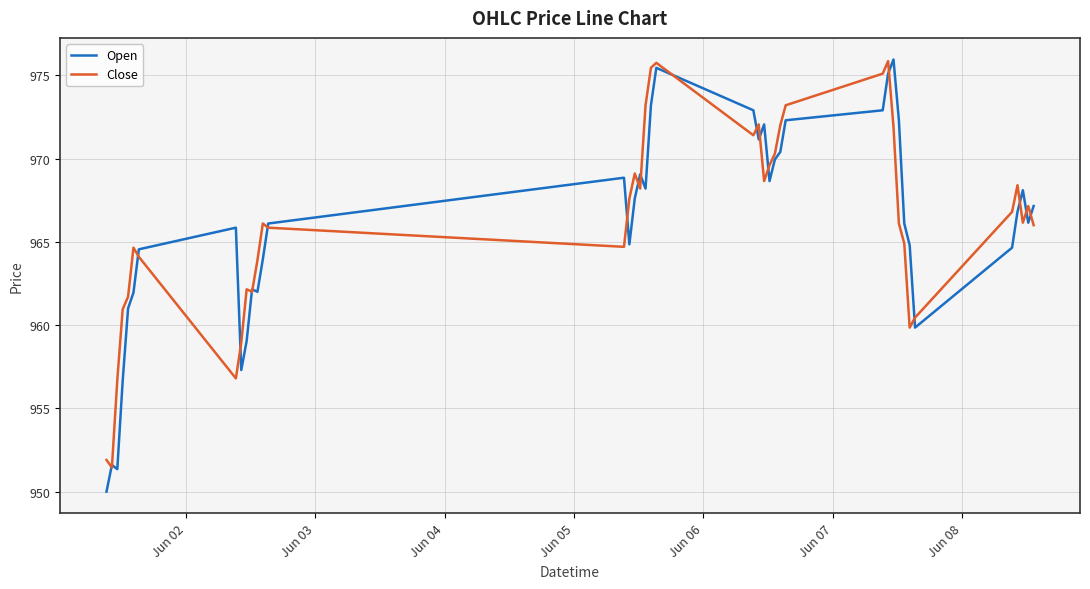

Which series has the widest spread of values?

Open